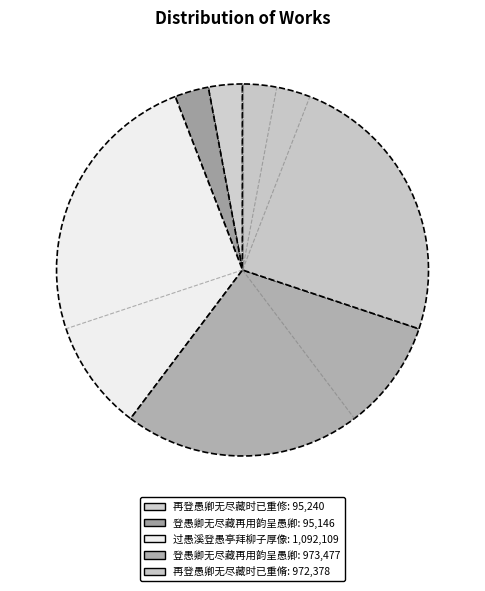

Count the number of slices in the pie.

5